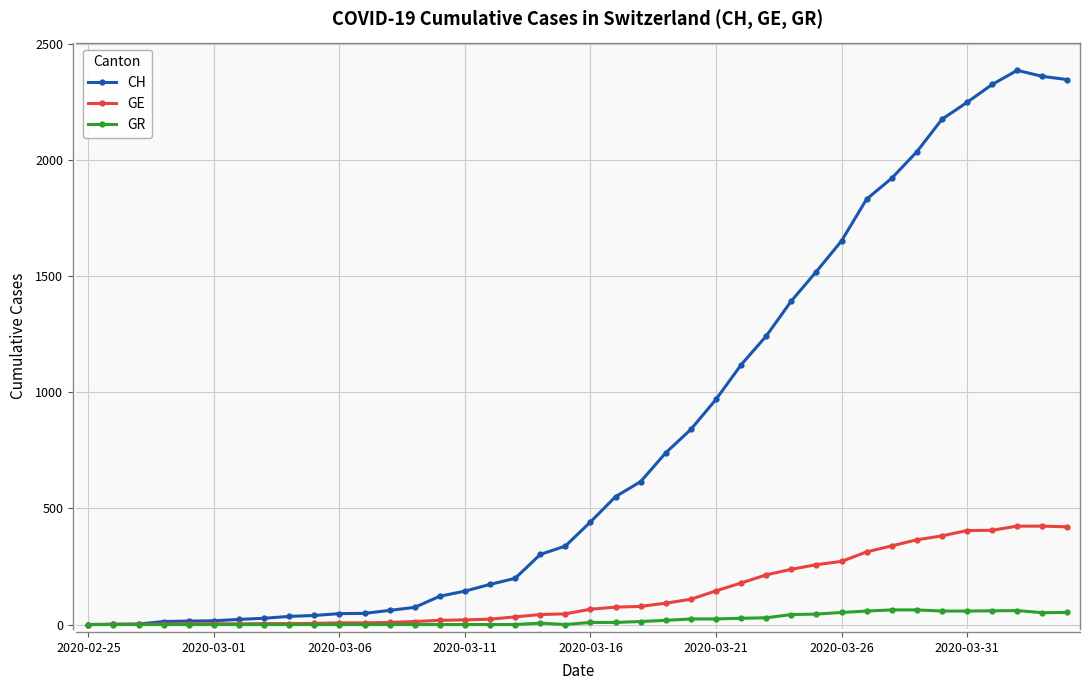

Which series has the widest spread of values?

CH